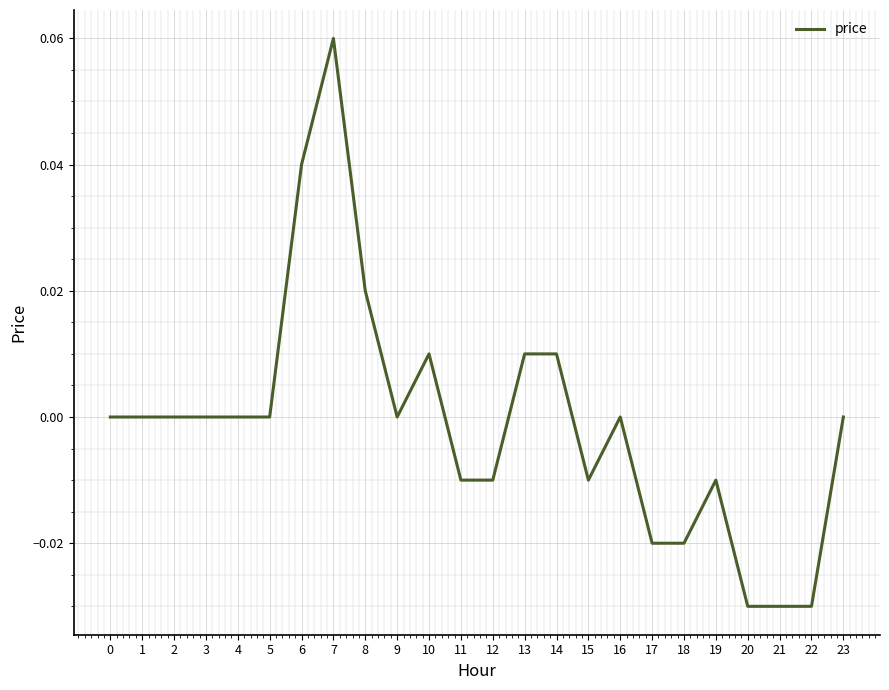

At which category does the chart reach its peak across all series?

7